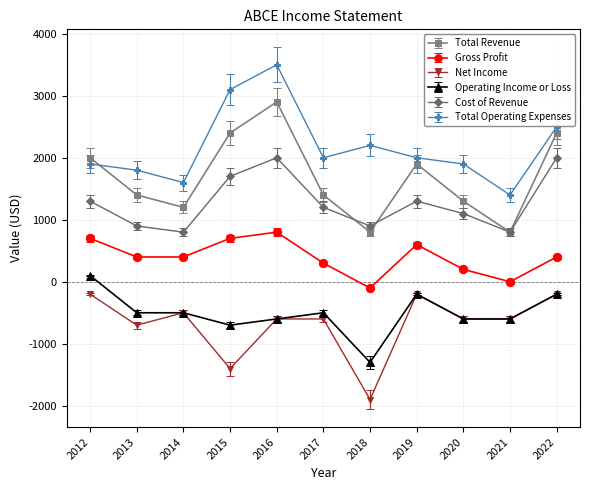

How many data points in Operating Income or Loss are less than -500?

5